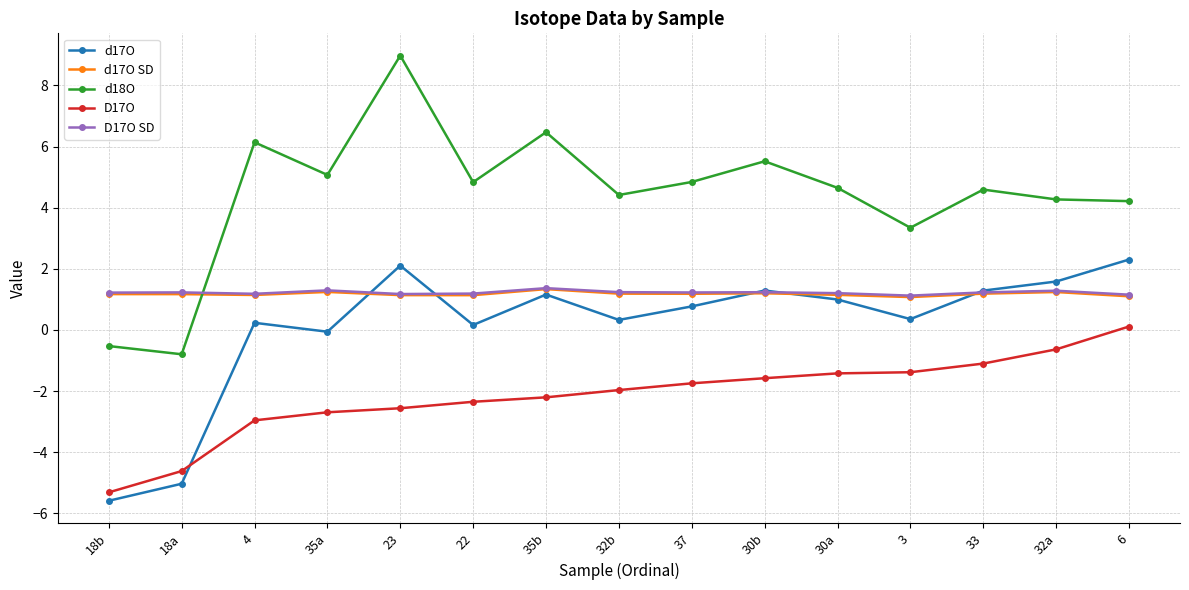

What is the sum of the d18O values at 18a and 23?

8.2